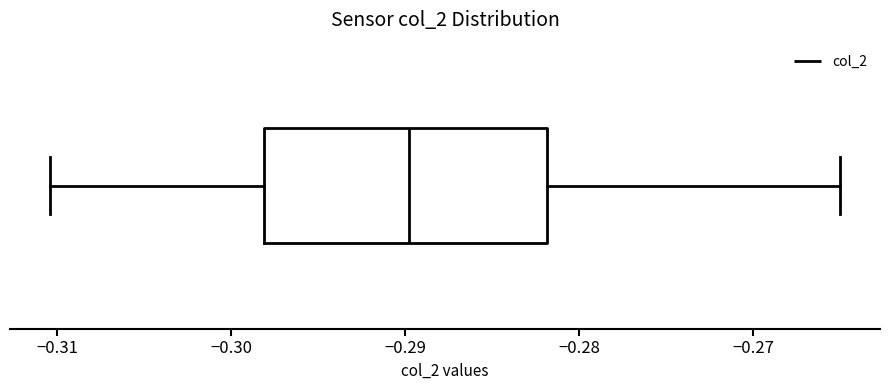

Read this box plot against the x-axis: the position of the median line, the range covered by the box, and the ends of both whiskers. The values are not printed on the chart, so give them approximately, as read against the axis.

median -0.290, box -0.298 to -0.282, whiskers -0.310 to -0.265